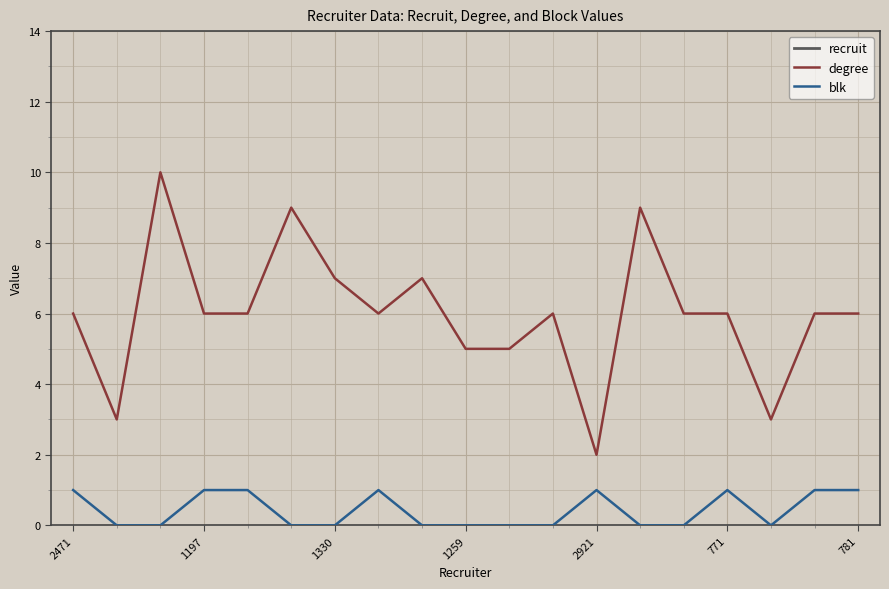

At 10, list the series in order from largest to smallest.

recruit, degree, blk